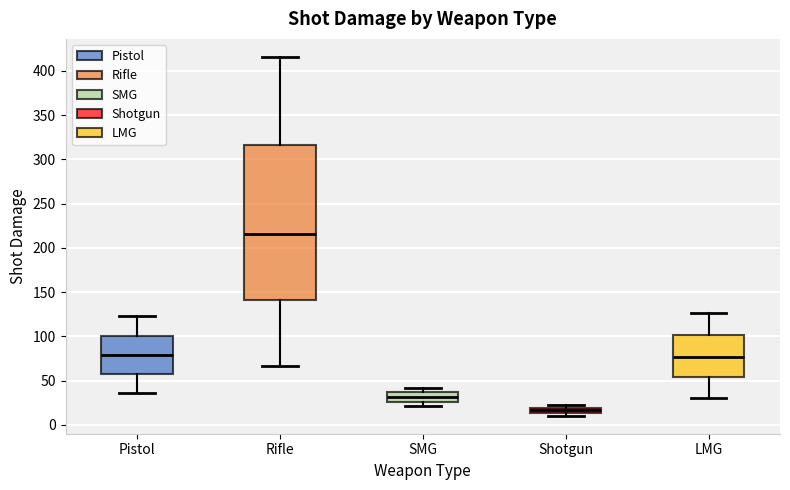

Which box is the tallest, from its lower edge to its upper edge?

Rifle